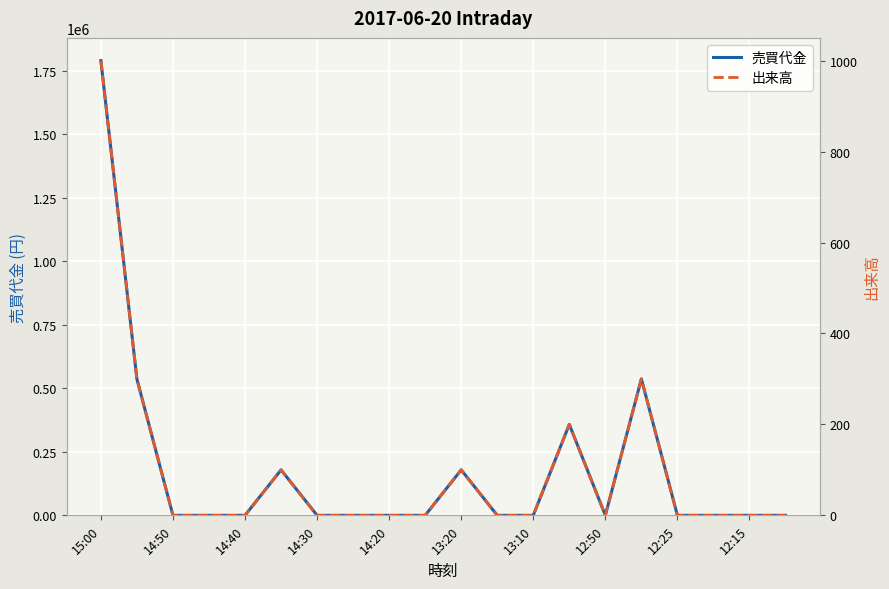

What is the maximum value for 売買代金?

1790000